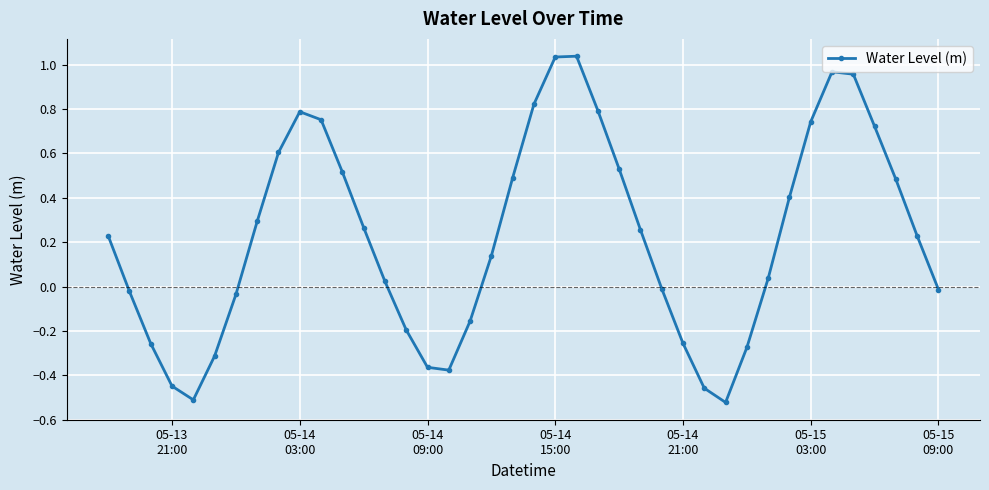

How many points are higher than both their immediate neighbors (excluding endpoints)?

3